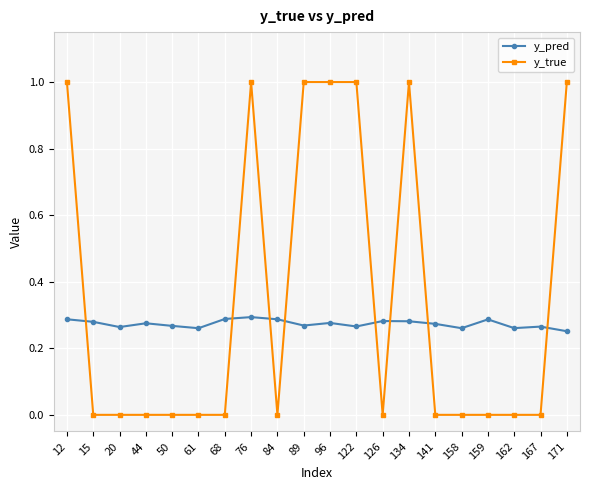

How many categories are shown in the chart?

20